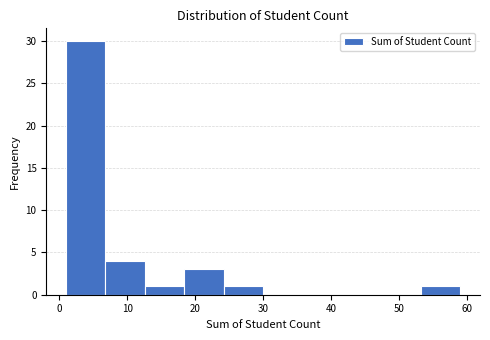

Reading left to right, list every bar in this chart as the range it spans on the x-axis followed by its height. Neither the bar edges nor the heights are printed on the chart, so give them approximately, as read against the axes.

1.0 to 6.8: 30
6.8 to 12.6: 4
12.6 to 18.4: 1
18.4 to 24.2: 3
24.2 to 30.0: 1
30.0 to 35.8: 0
35.8 to 41.6: 0
41.6 to 47.4: 0
47.4 to 53.2: 0
53.2 to 59.0: 1